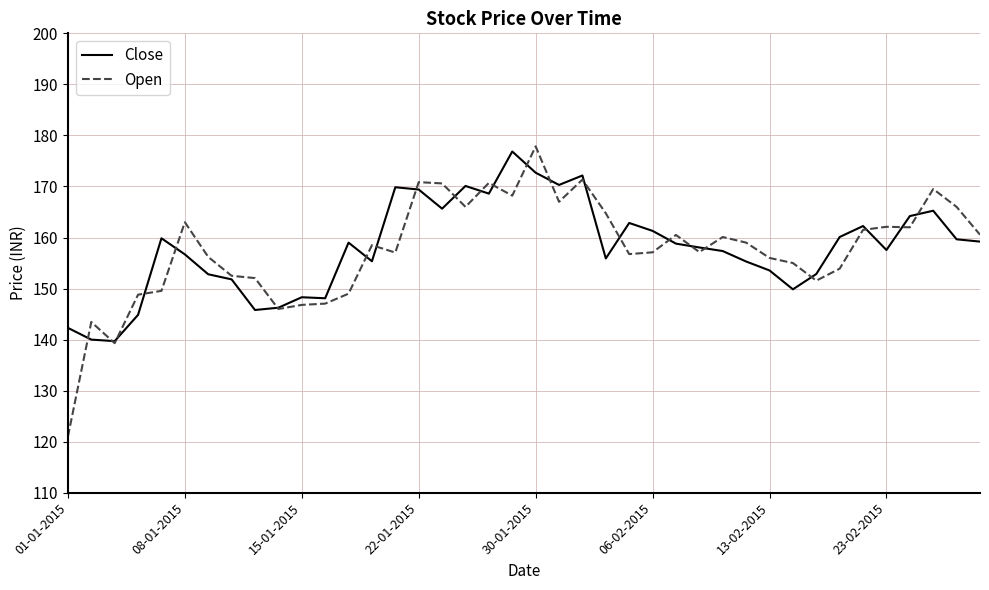

Which series has the widest spread of values?

Open